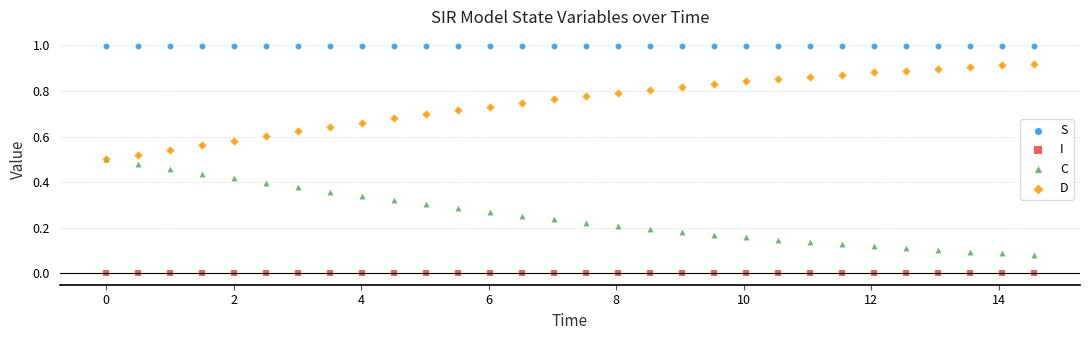

What are all the series names shown in the legend?

S, I, C, D